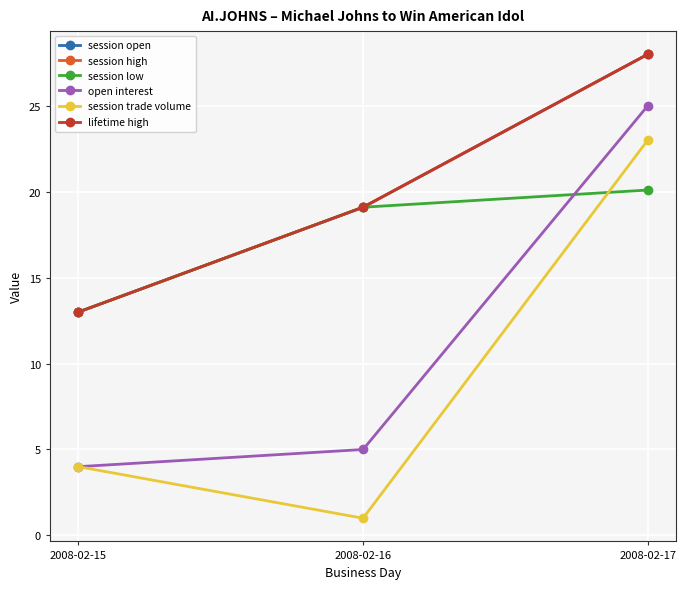

At which label does session high reach its minimum?

2008-02-15